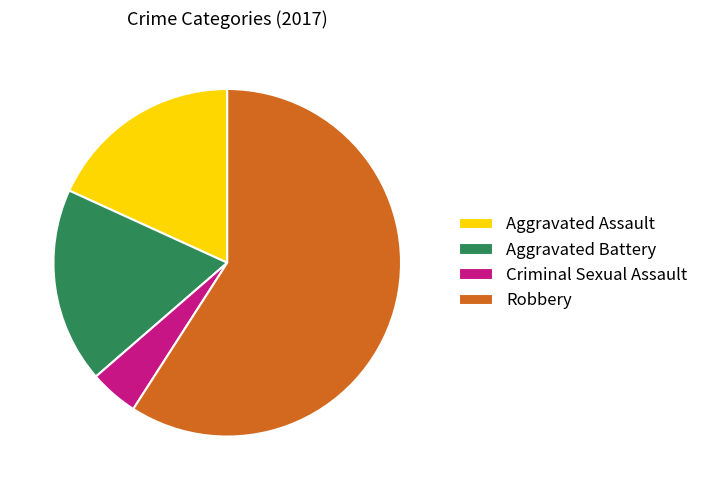

Does Robbery represent more than half of the total?

Yes